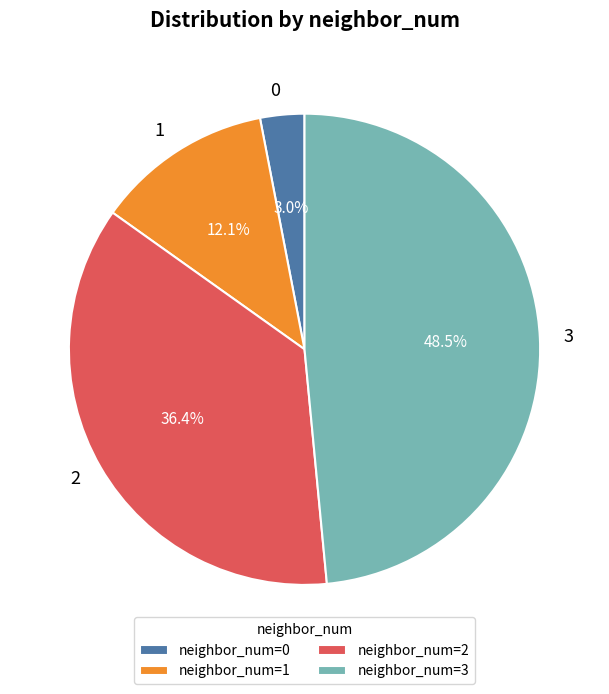

True or false: 1 accounts for 3% of the total.

False